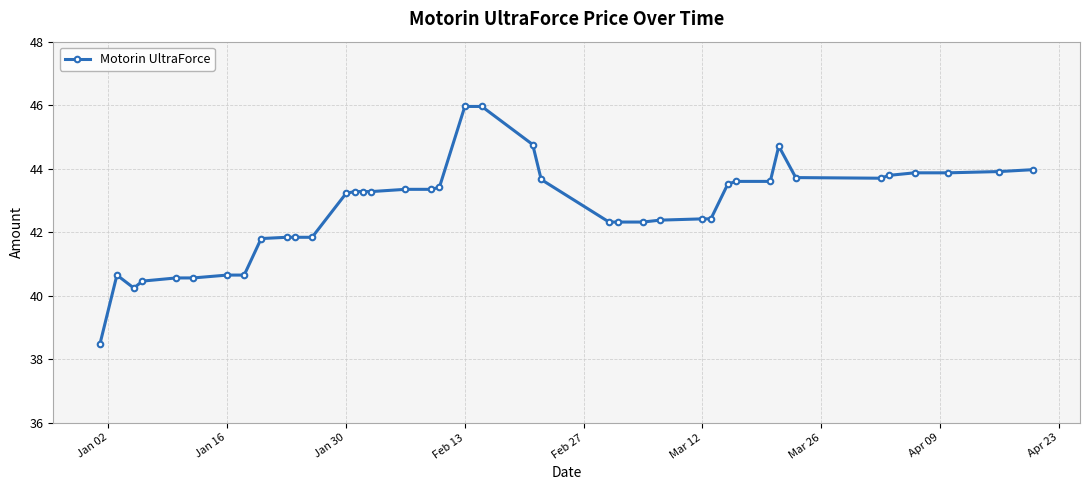

True or false: the data has more than 0 interior local peaks.

True